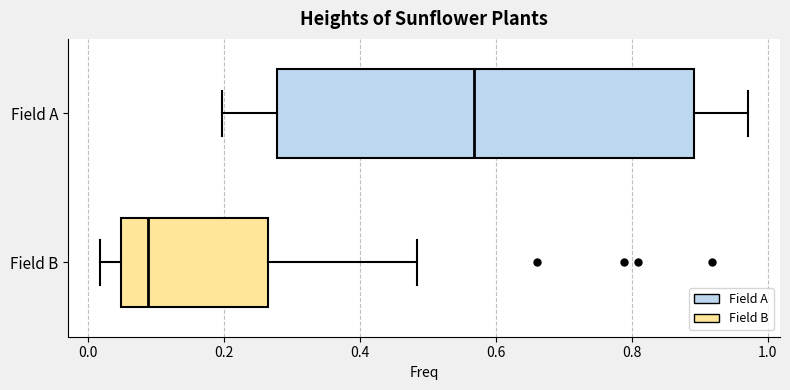

Reading bottom to top, transcribe this box plot: for each box, give where its median line is, the range the box spans, and where its two whiskers end, as read against the x-axis. The values are not printed on the chart, so give them approximately, as read against the axis.

Field B: median 0.08, box 0.04 to 0.26, whiskers 0.02 to 0.48
Field A: median 0.56, box 0.28 to 0.90, whiskers 0.20 to 0.98